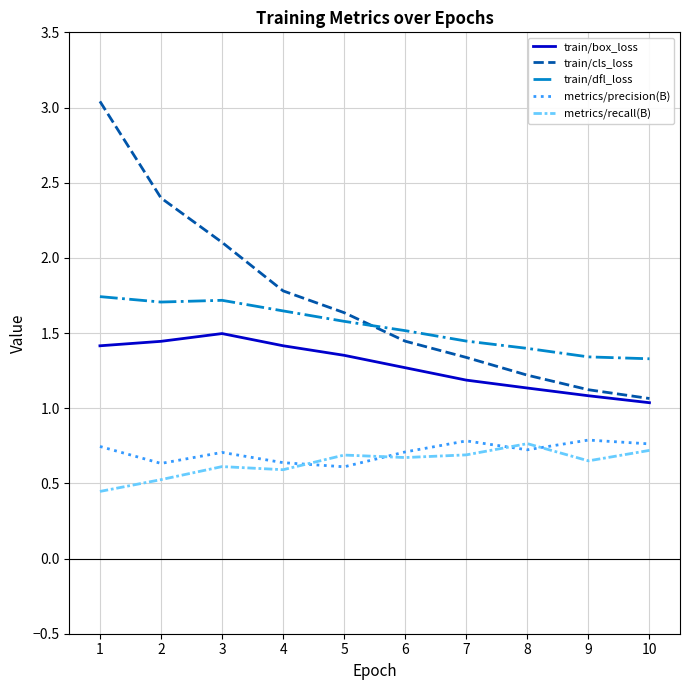

How many lines are shown in the chart?

5